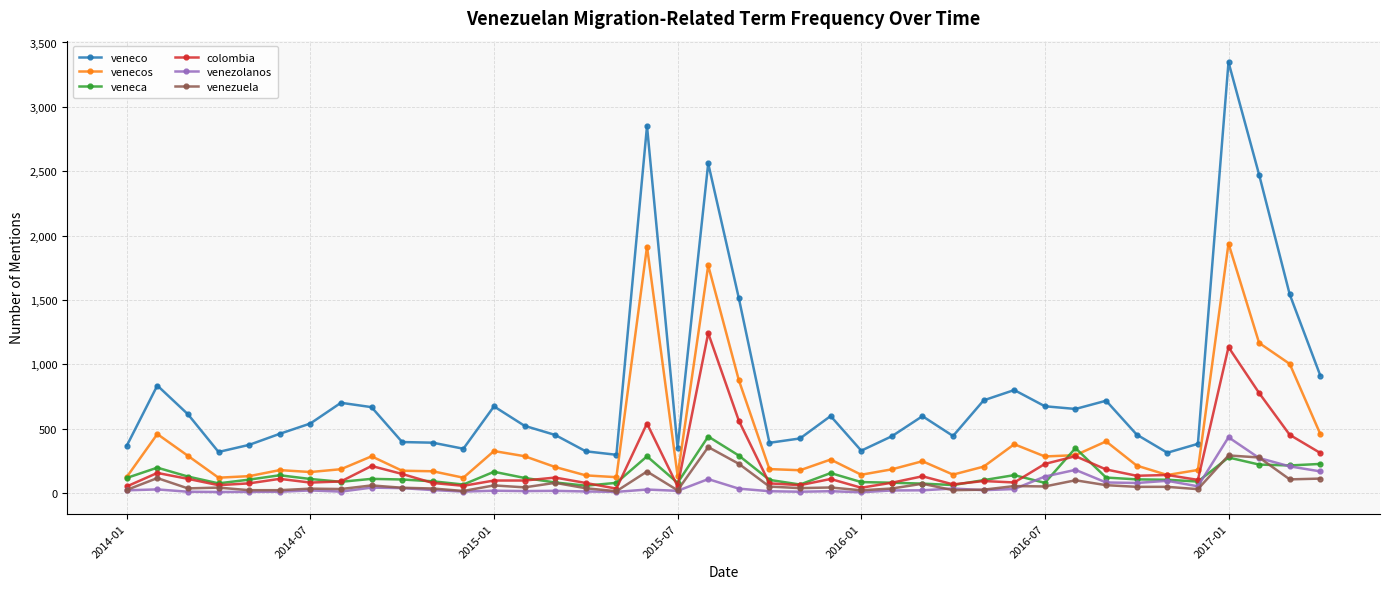

True or false: venecos has more than 2 points higher than both neighbors.

True